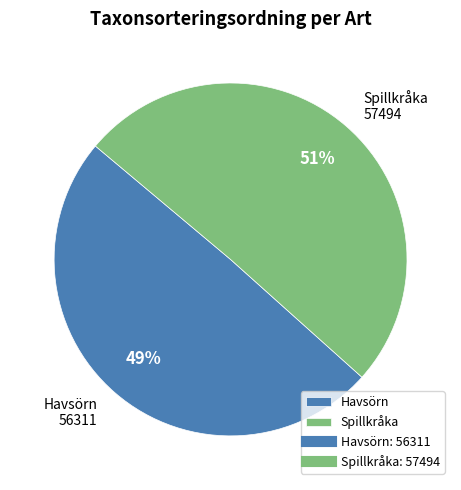

Which has a higher value, Spillkråka or Havsörn?

Spillkråka